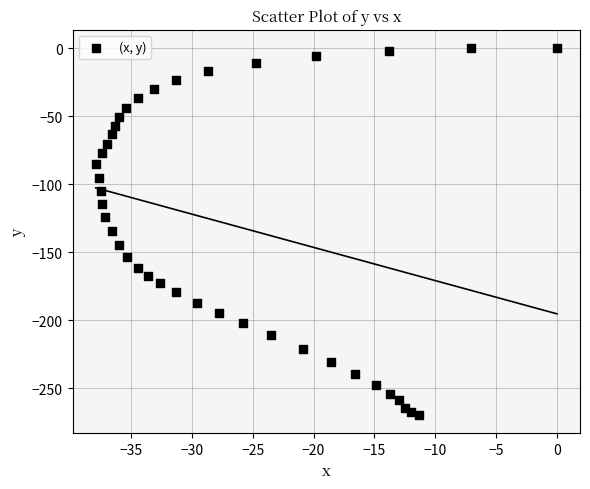

What is the range of X values (max minus min)?

37.9